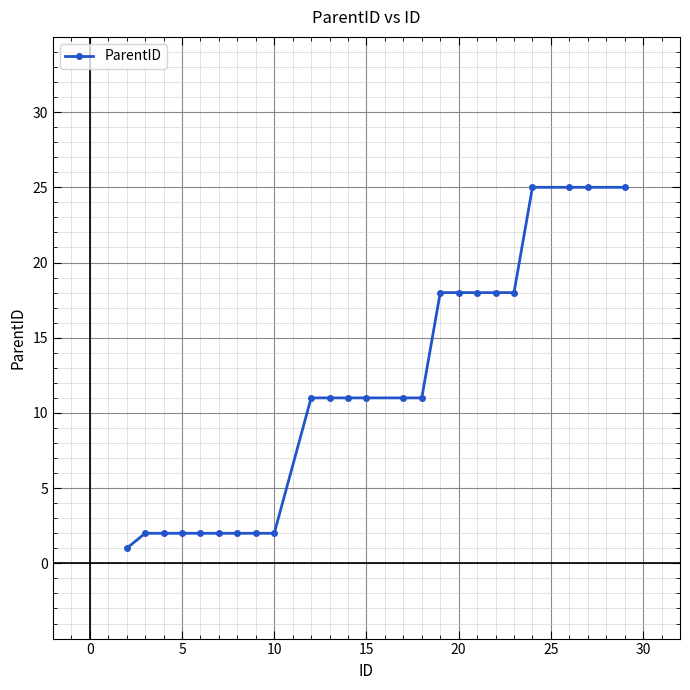

What is the smallest value displayed?

1